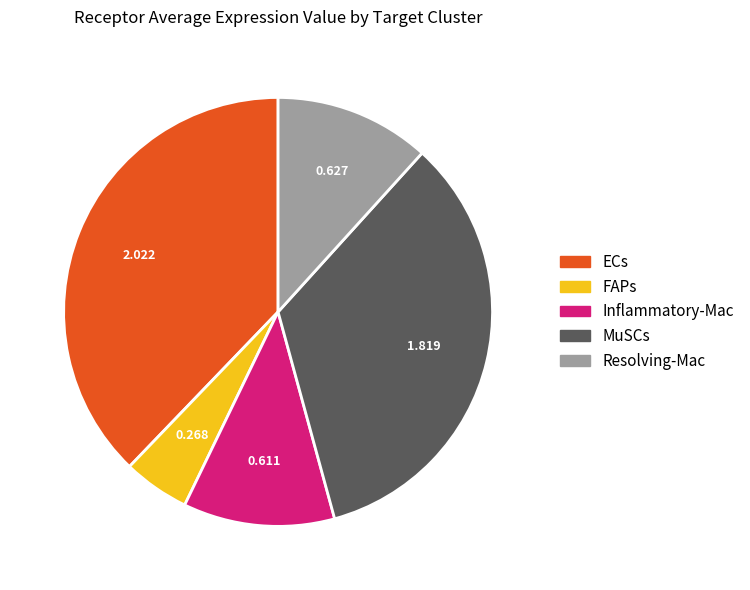

The ECs slice represents 38% of the pie. True or false?

True